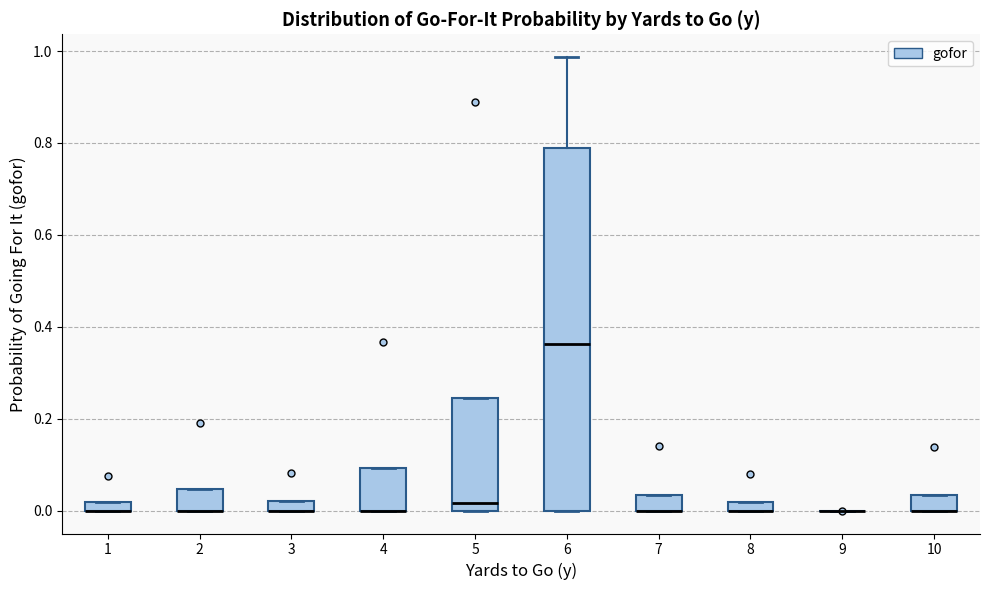

Comparing the boxes themselves (not the whiskers), which one is the tallest?

6